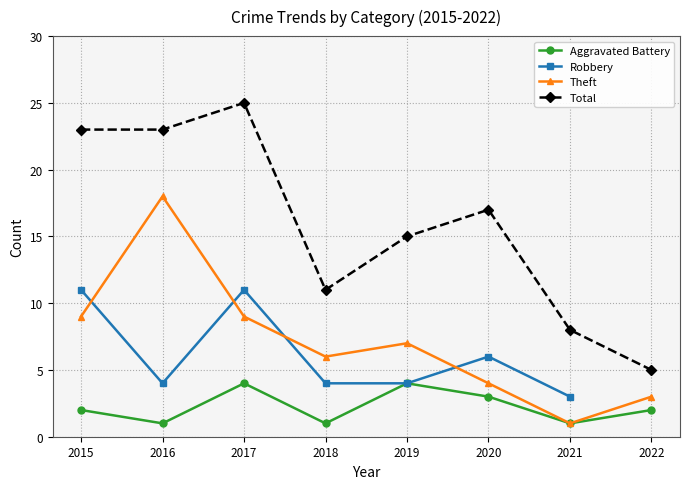

Rank the series by their maximum value, from highest to lowest.

Total, Theft, Robbery, Aggravated Battery